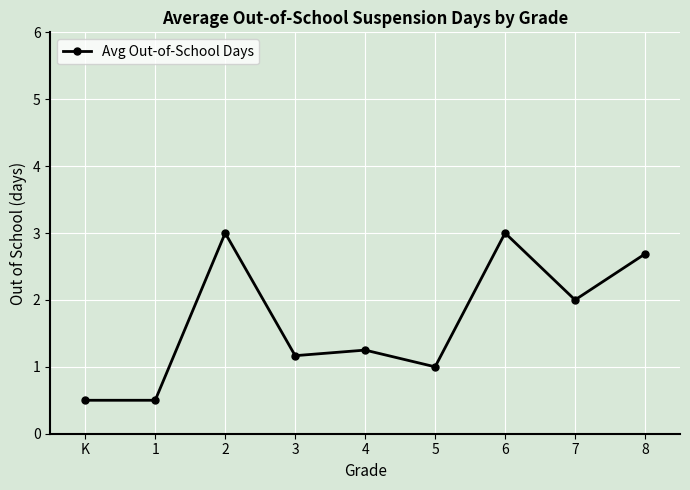

Between 2 and 4, which is larger?

2